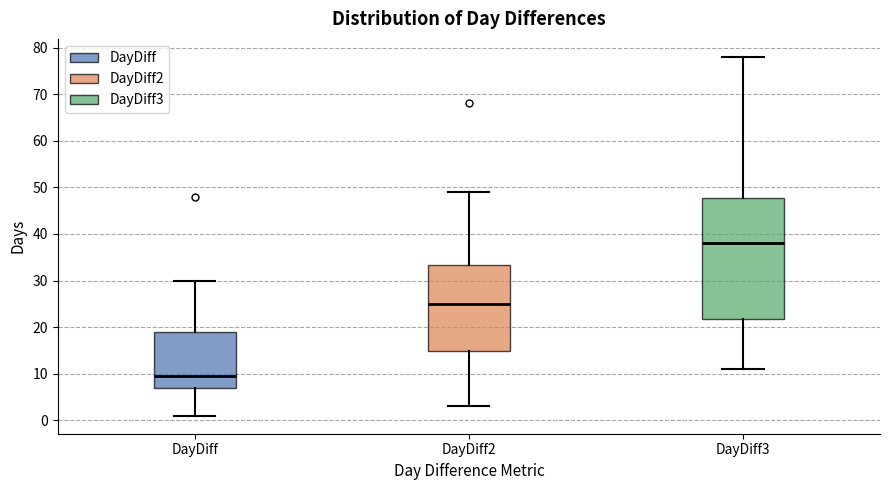

Which box is the tallest, from its lower edge to its upper edge?

DayDiff3